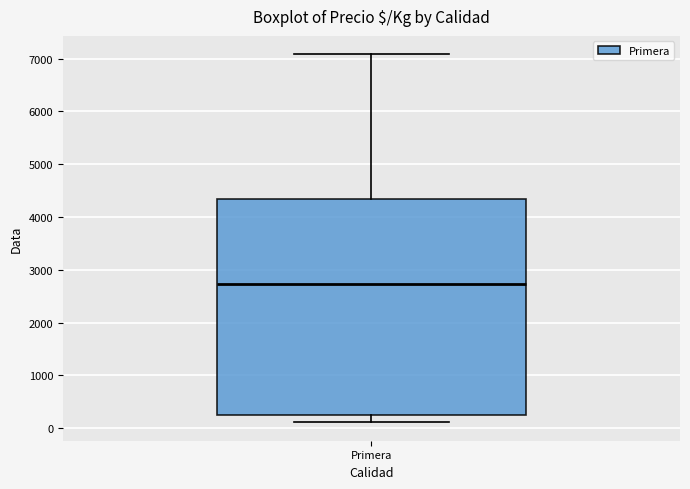

Transcribe this box plot: give where the median line is, the range the box spans, and where the two whiskers end, as read against the y-axis. The values are not printed on the chart, so give them approximately, as read against the axis.

median 2700, box 200 to 4300, whiskers 100 to 7100